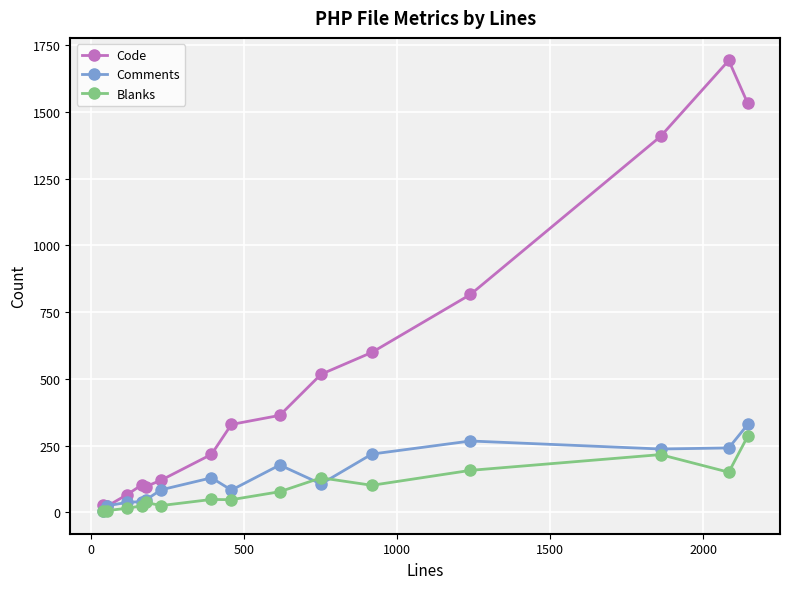

Which series has the largest range (max minus min)?

Code